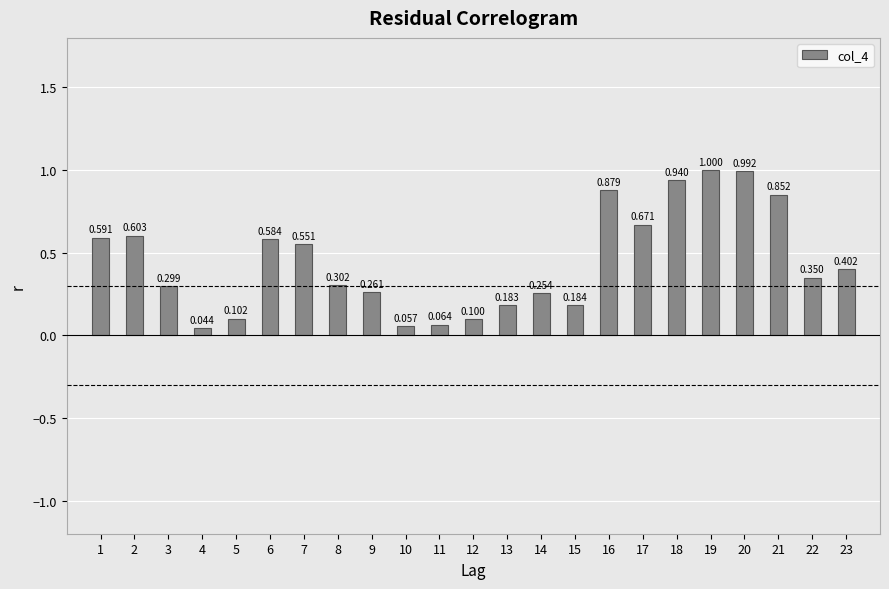

List the labels in order of value, largest first.

19, 20, 18, 16, 21, 17, 2, 1, 6, 7, 23, 22, 8, 3, 9, 14, 15, 13, 5, 12, 11, 10, 4